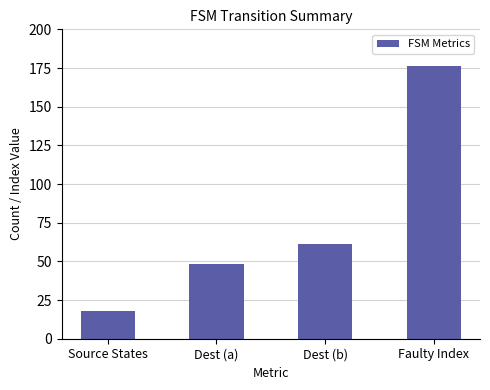

What is the ratio of the value at Source States to the value at Dest (a)?

0.4